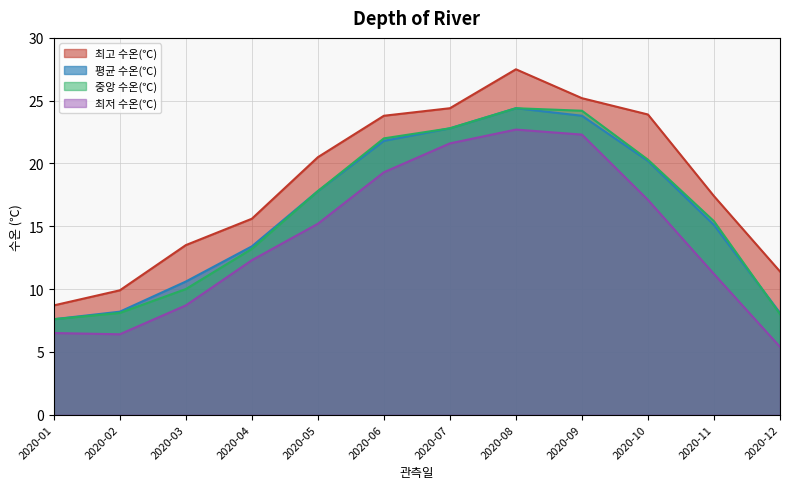

Which series has the widest spread of values?

최고 수온(℃)